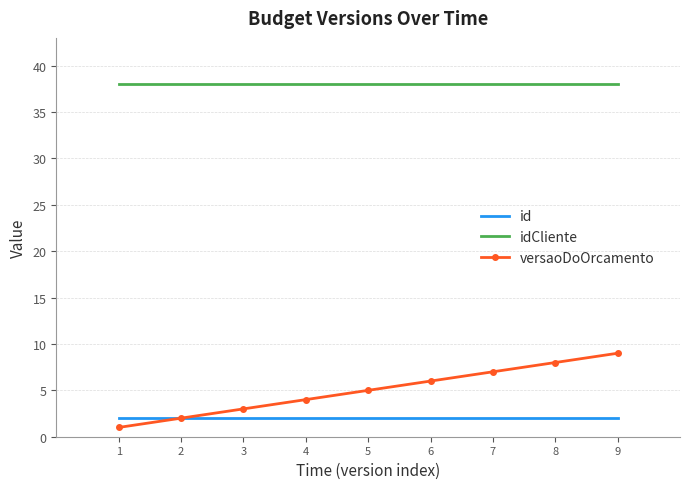

How many distinct data groups are displayed?

3